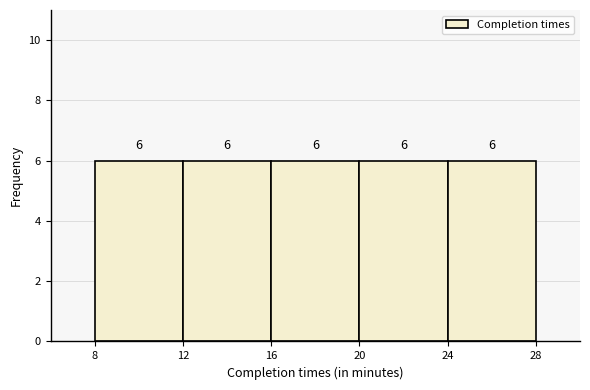

Reading left to right, list every bar in this chart as the range it spans on the x-axis followed by its height.

8 to 12: 6
12 to 16: 6
16 to 20: 6
20 to 24: 6
24 to 28: 6